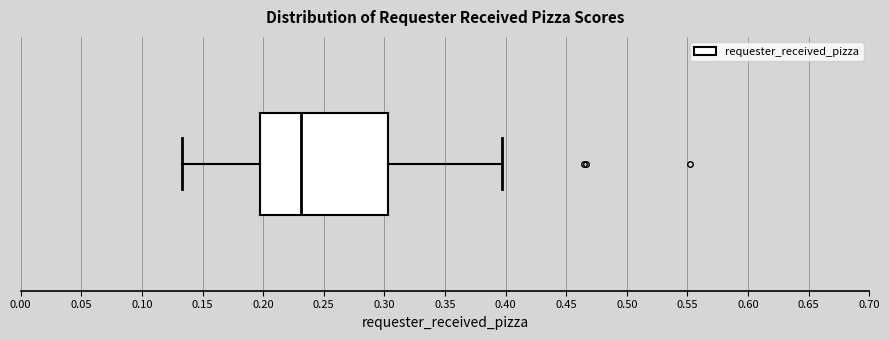

Where is the left edge of the box on the x-axis? The values are not printed on the chart, so give them approximately, as read against the axis.

0.195